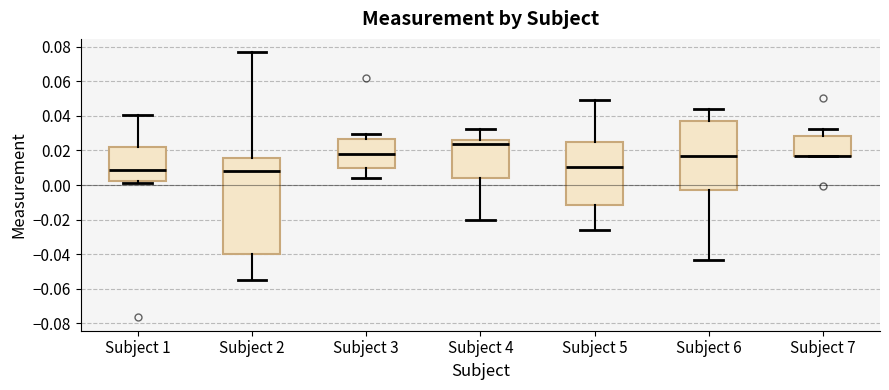

Reading left to right, transcribe this box plot: for each box, give where its median line is, the range the box spans, and where its two whiskers end, as read against the y-axis. The values are not printed on the chart, so give them approximately, as read against the axis.

Subject 1: median 0.008, box 0.002 to 0.022, whiskers 0.002 (just below the box's lower edge) to 0.040
Subject 2: median 0.008, box -0.040 to 0.016, whiskers -0.054 to 0.076
Subject 3: median 0.018, box 0.010 to 0.026, whiskers 0.004 to 0.030
Subject 4: median 0.024, box 0.004 to 0.026, whiskers -0.020 to 0.032
Subject 5: median 0.010, box -0.012 to 0.026, whiskers -0.026 to 0.050
Subject 6: median 0.016, box -0.004 to 0.038, whiskers -0.044 to 0.044
Subject 7: median 0.016 (drawn on the box's lower edge), box 0.016 to 0.028, whiskers 0.016 to 0.032